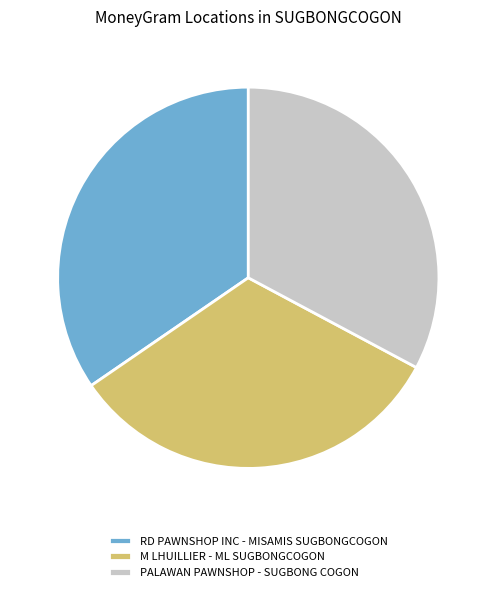

How many slices are in this pie chart?

3